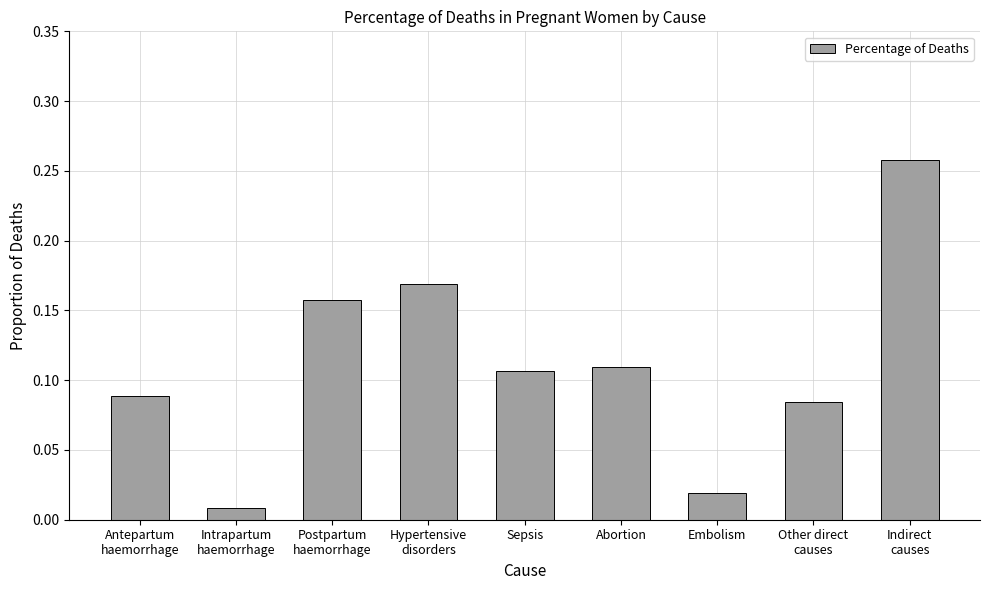

What is the sum of all values?

1.0